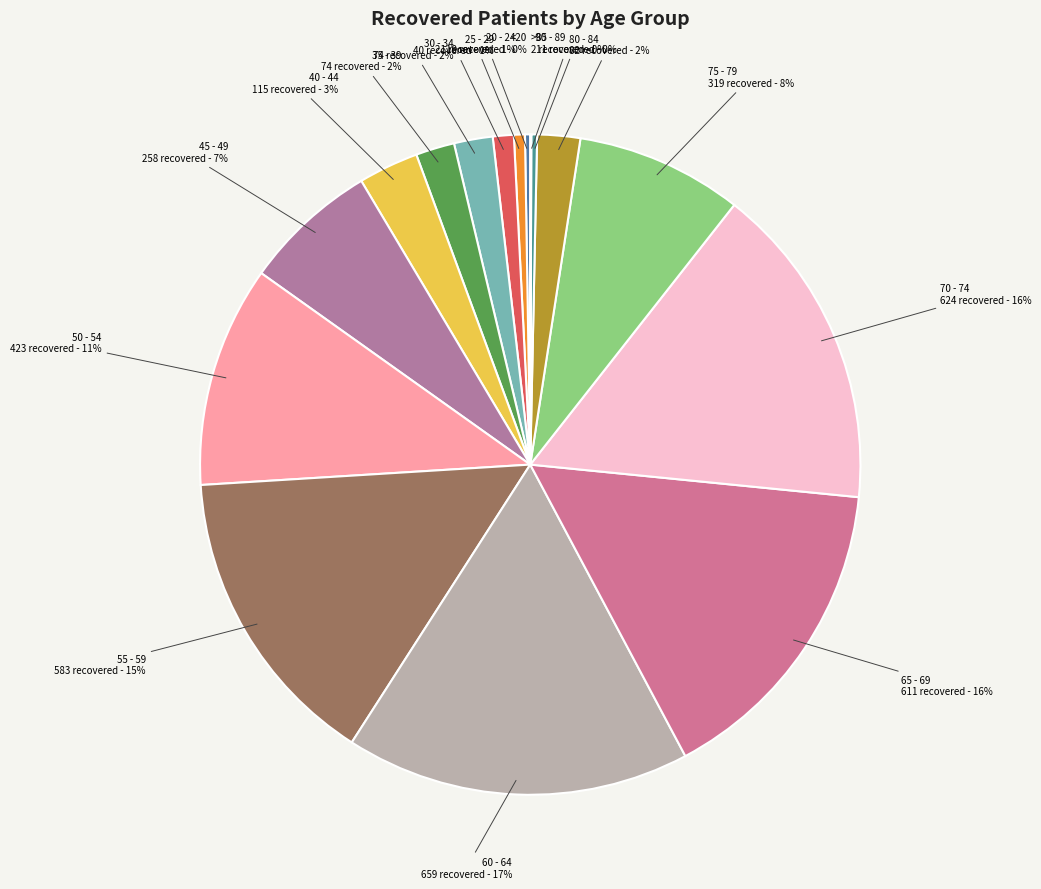

To the nearest percent, what is the difference between the largest and smallest slice percentages?

17%